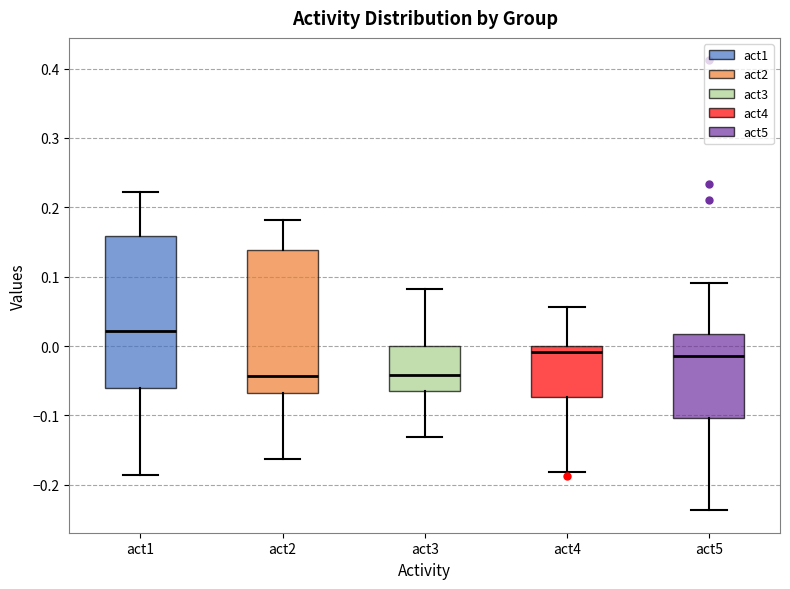

Which box's median line is the highest?

act1